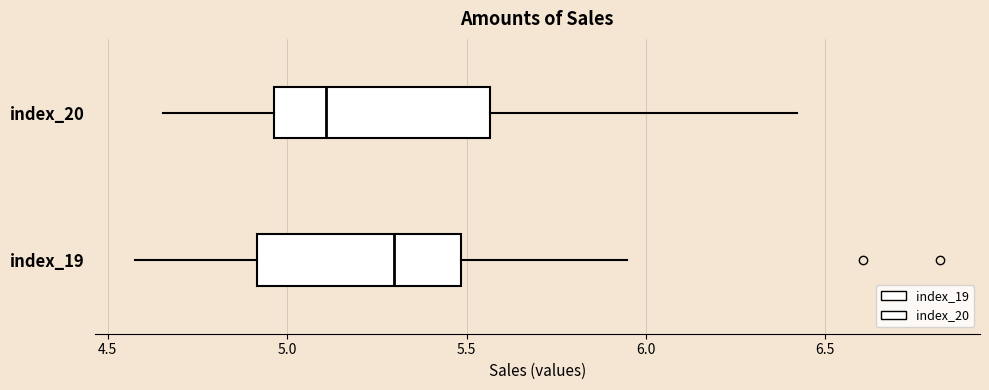

Reading bottom to top, read every box against the x-axis: the position of its median line, the range the box covers, and the ends of its whiskers. The values are not printed on the chart, so give them approximately, as read against the axis.

index_19: median 5.30, box 4.90 to 5.50, whiskers 4.60 to 5.95
index_20: median 5.10, box 4.95 to 5.55, whiskers 4.65 to 6.40